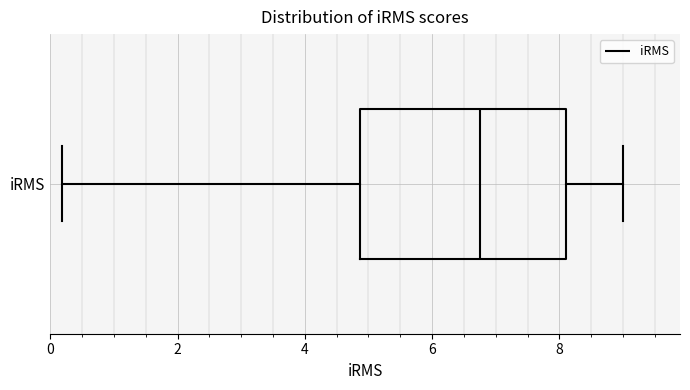

Transcribe this box plot: give where the median line is, the range the box spans, and where the two whiskers end, as read against the x-axis. The values are not printed on the chart, so give them approximately, as read against the axis.

median 6.8, box 4.8 to 8.2, whiskers 0.2 to 9.0